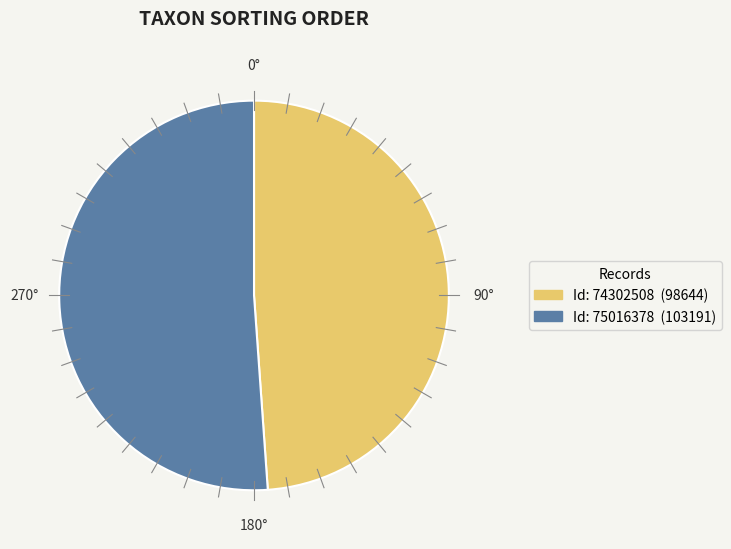

Does any single category account for the majority?

Yes